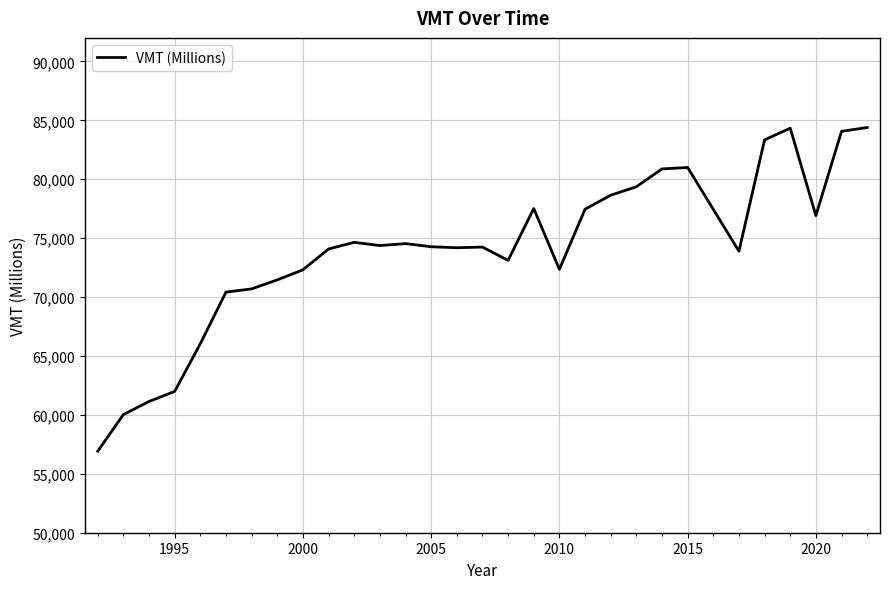

What is the difference between the maximum and minimum values?

27473.6